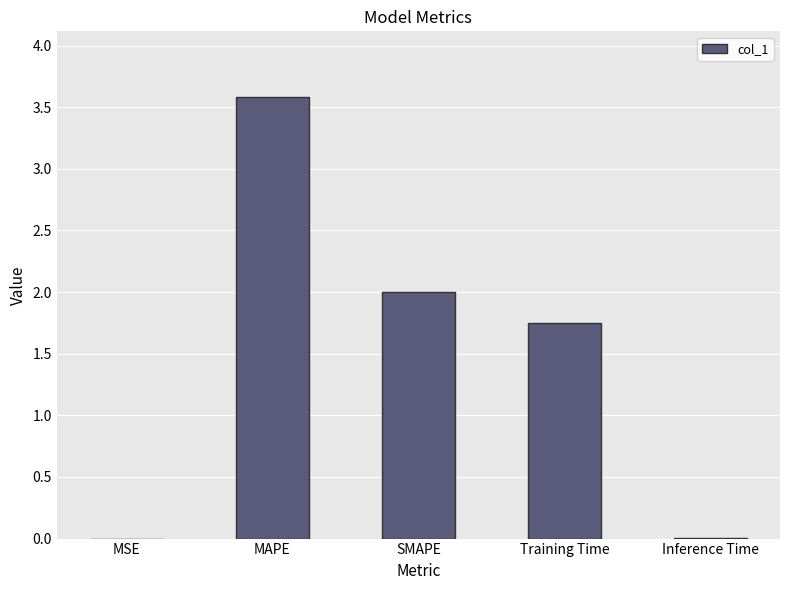

Count the number of categories in the chart.

5